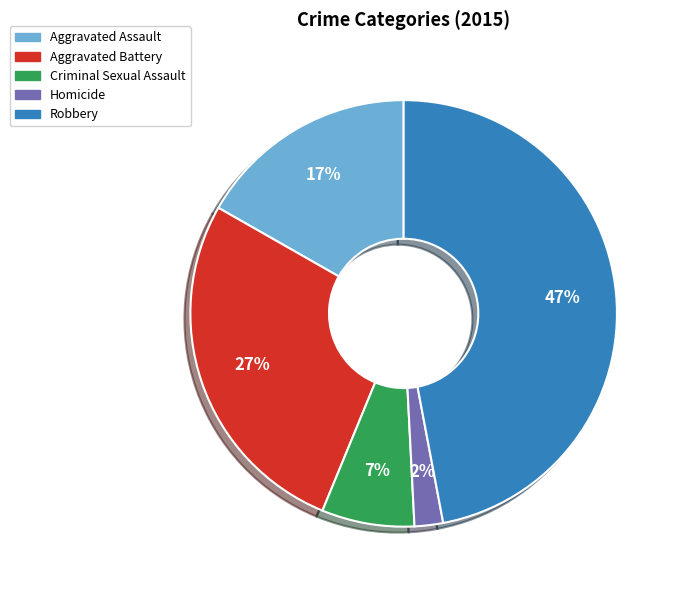

Which has a higher value, Aggravated Assault or Robbery?

Robbery